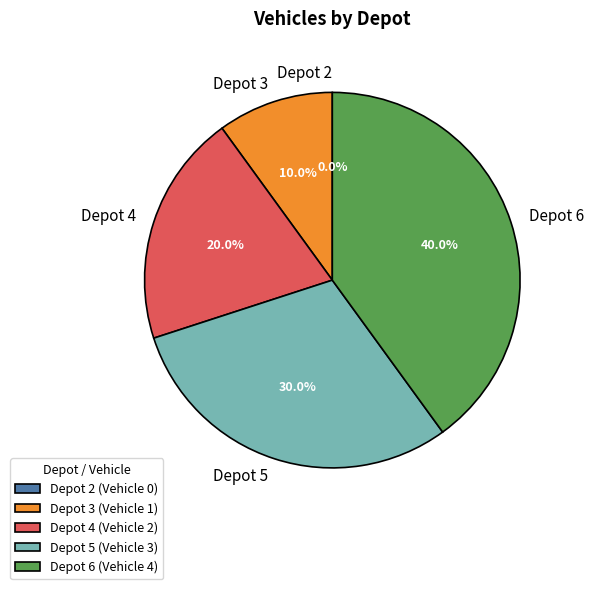

How many segments does this pie chart have?

5